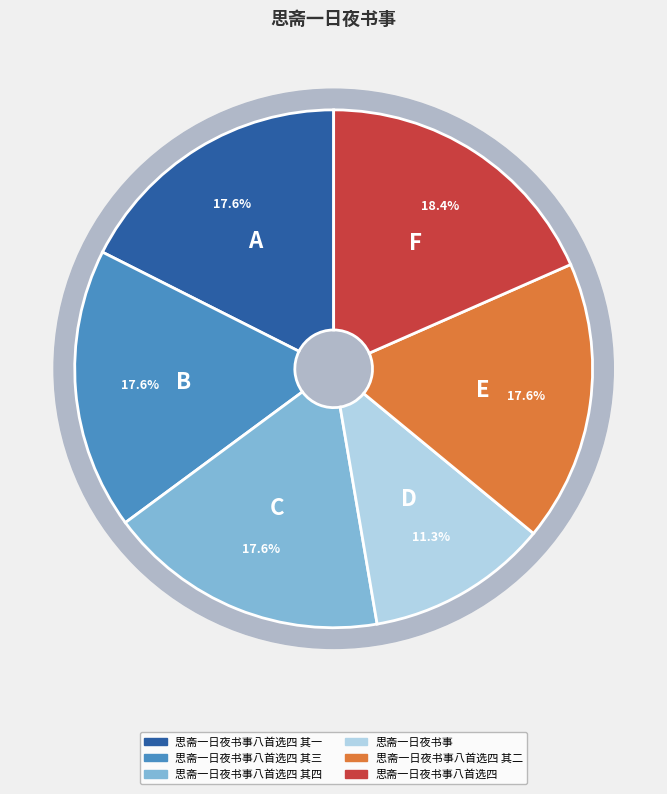

Which has a higher value, 思斋一日夜书事八首选四 其四 or 思斋一日夜书事八首选四 其三?

思斋一日夜书事八首选四 其四